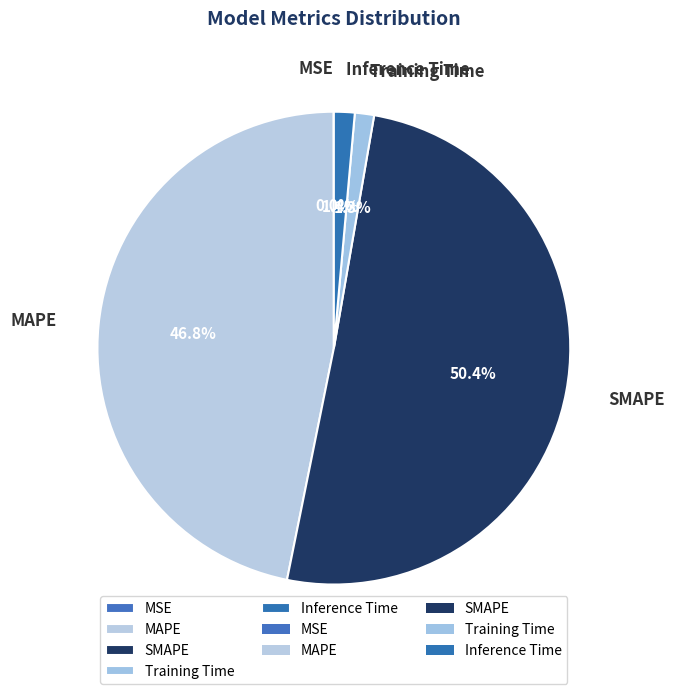

Is it true that Training Time is 11% of the pie?

False